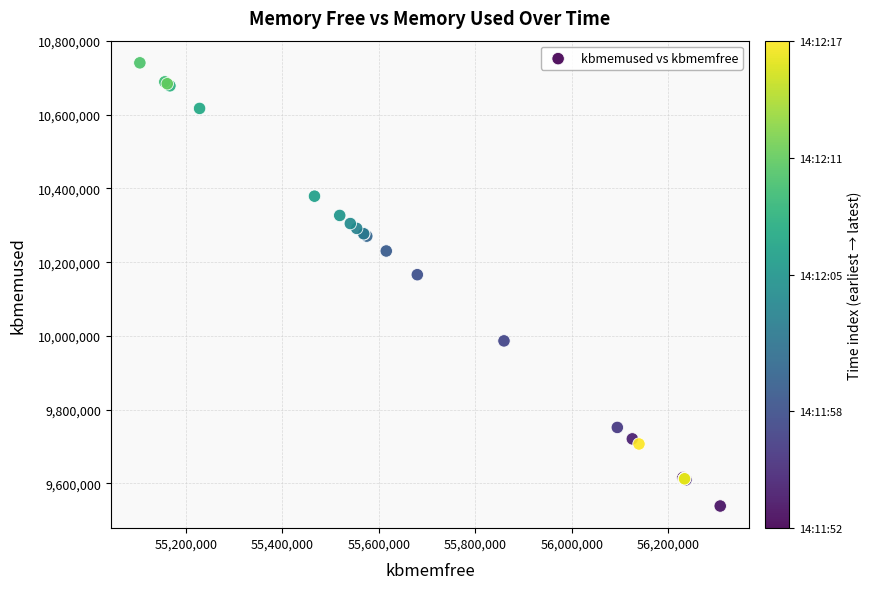

What Y value in the scatter plot is closest to 10139636?

10166012